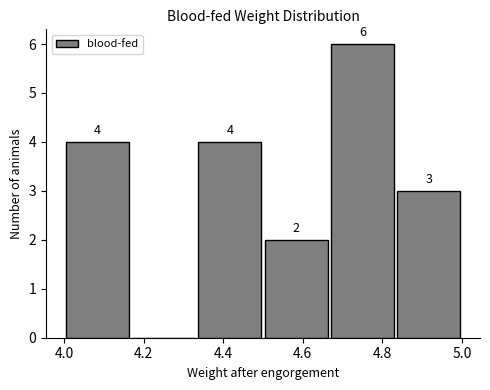

Over which range of the x-axis is the bar tallest?

4.66 to 4.84